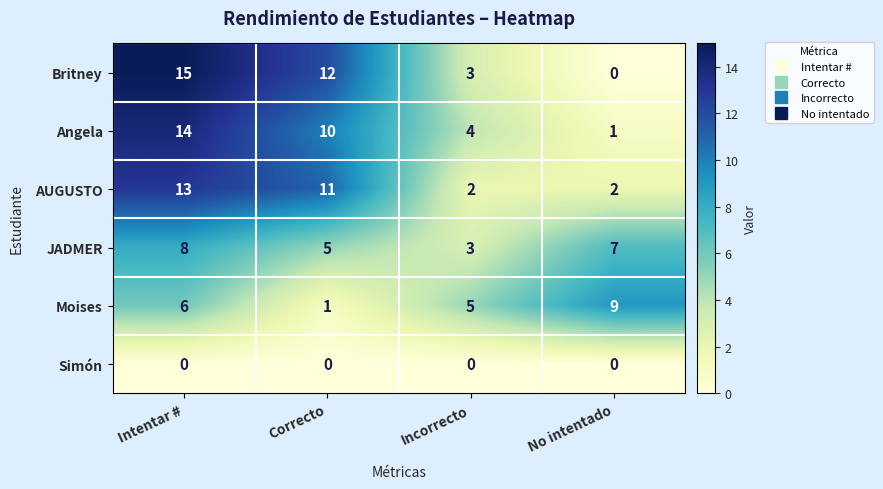

Reading left to right, extract all data points from this chart.

Britney: 15	12	3	0
Angela: 14	10	4	1
AUGUSTO: 13	11	2	2
JADMER: 8	5	3	7
Moises: 6	1	5	9
Simón: 0	0	0	0